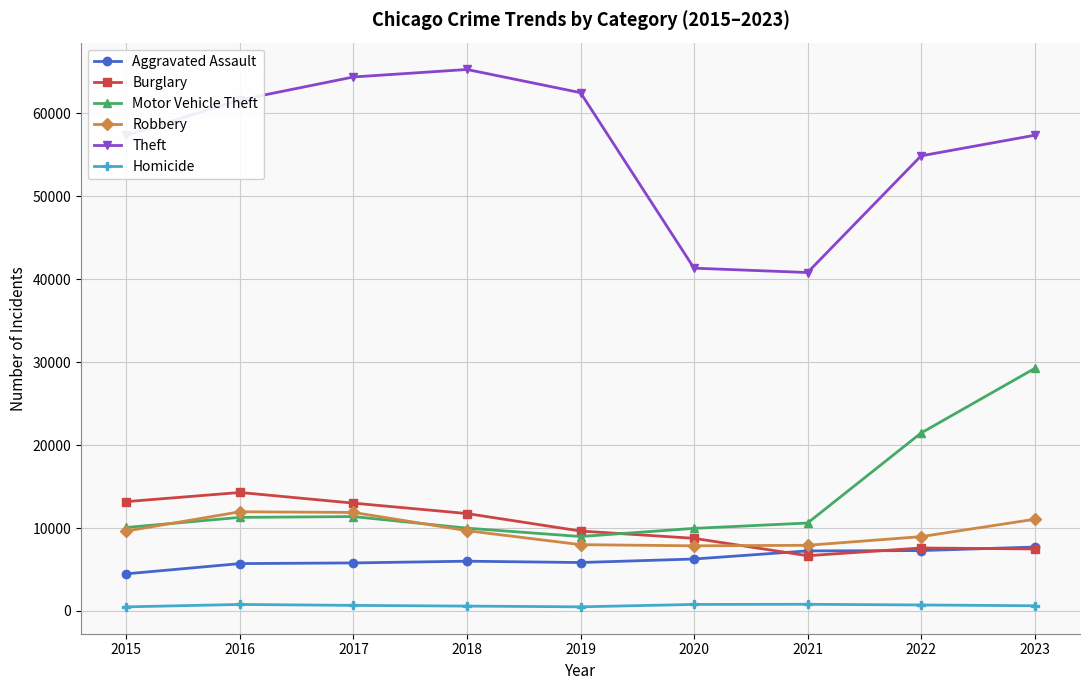

What is the lowest value of the Theft series?

40809